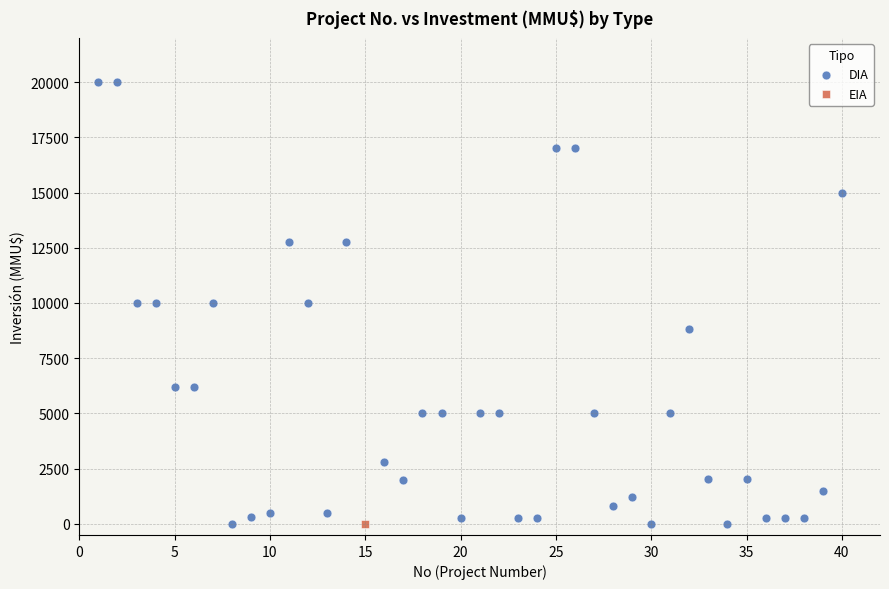

What are all the series names shown in the legend?

DIA, EIA